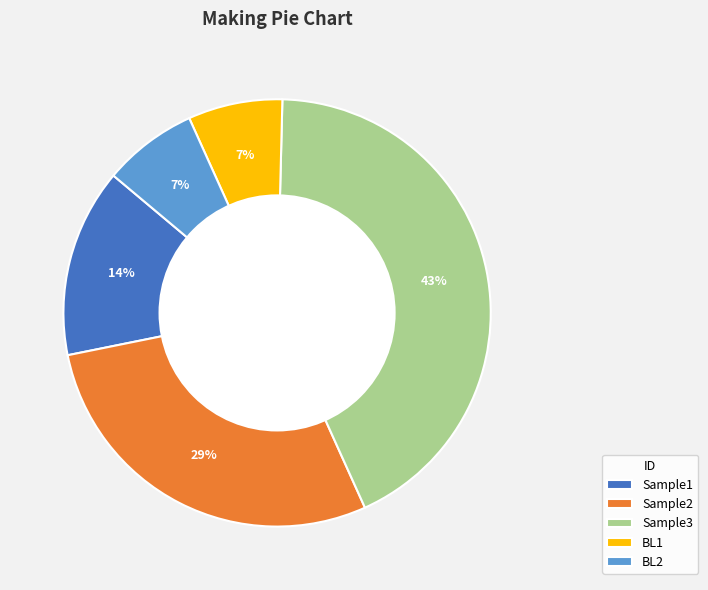

To the nearest percent, what portion does BL1 represent?

7%